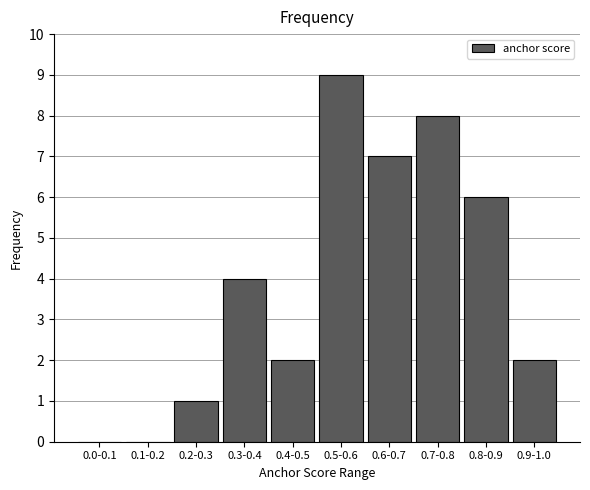

Reading left to right, what are all the values shown in this chart?

0.0-0.1=0	0.1-0.2=0	0.2-0.3=1	0.3-0.4=4	0.4-0.5=2	0.5-0.6=9	0.6-0.7=7	0.7-0.8=8	0.8-0.9=6	0.9-1.0=2